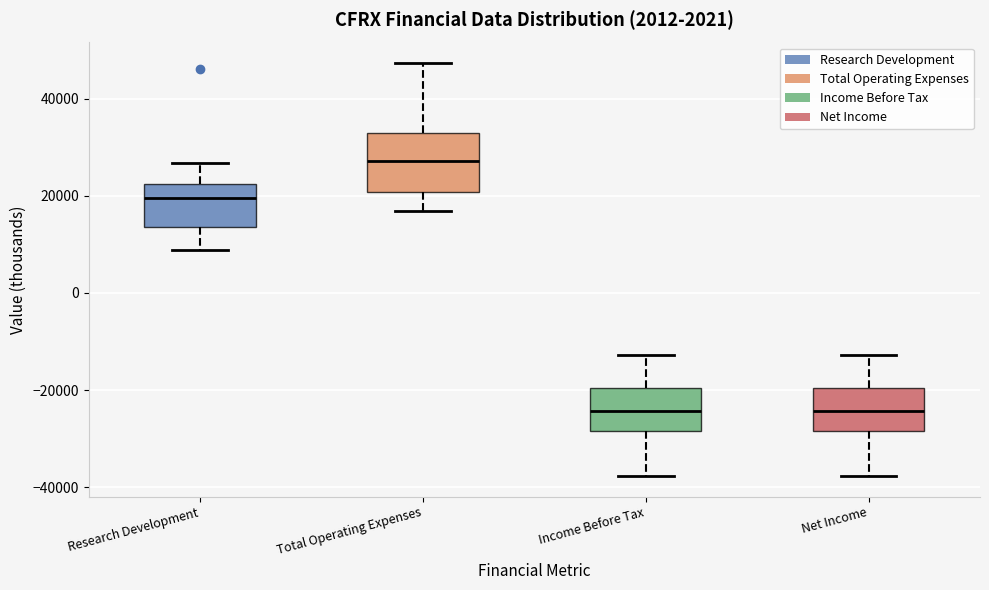

Where is the upper edge of the box for Research Development on the y-axis? The values are not printed on the chart, so give them approximately, as read against the axis.

22000